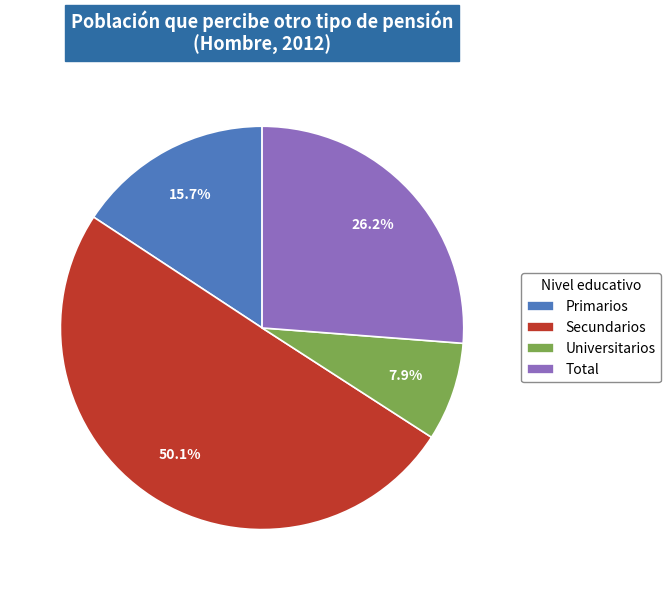

Which has a higher value, Primarios or Universitarios?

Primarios